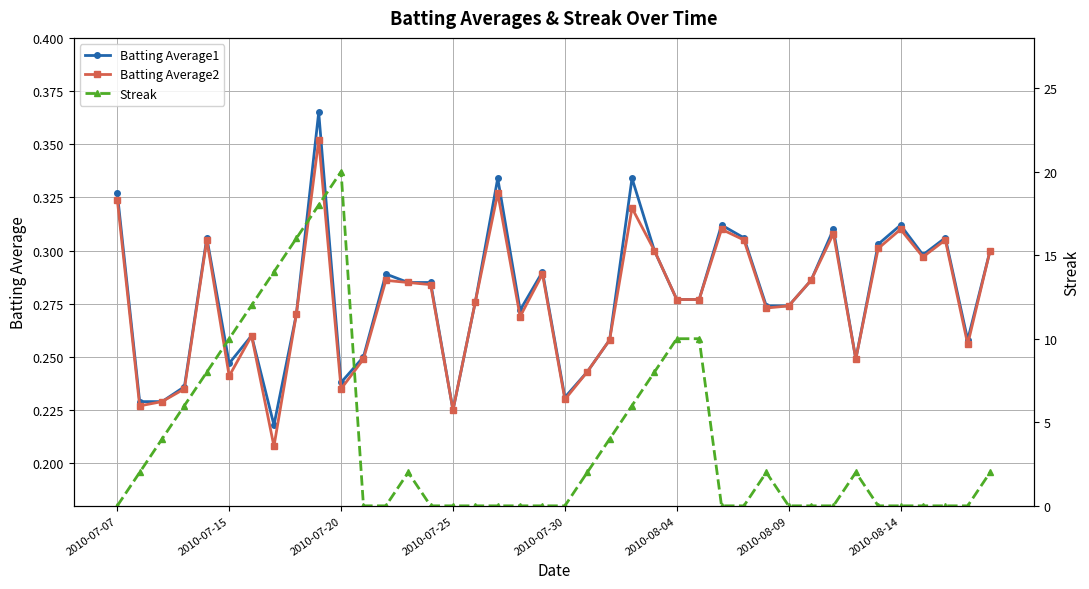

What is the spread (max minus min) of values at 18?

0.3